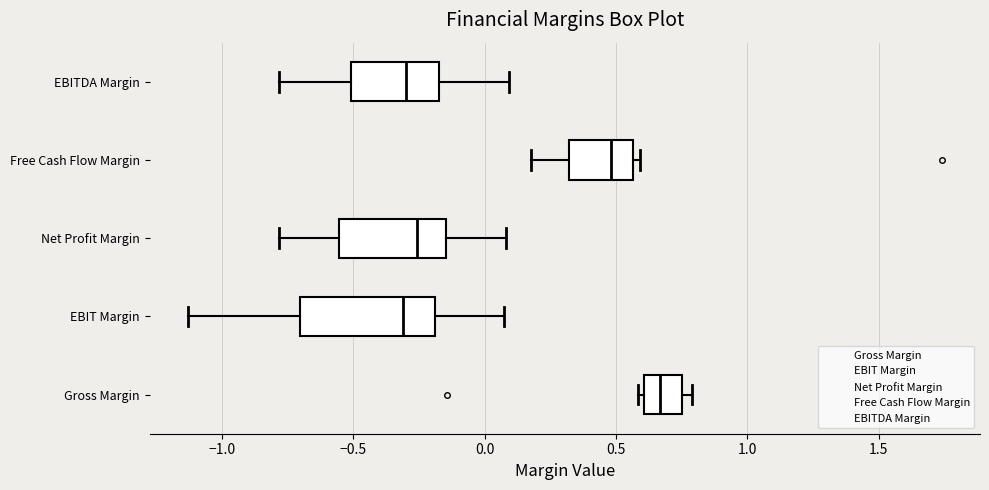

Where is the right edge of the box for Free Cash Flow Margin on the x-axis? The values are not printed on the chart, so give them approximately, as read against the axis.

0.55